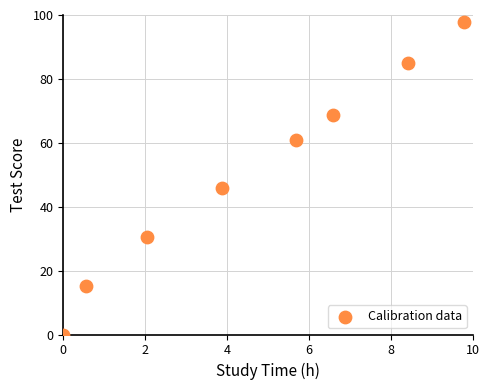

What is the range of X values (max minus min)?

9.8